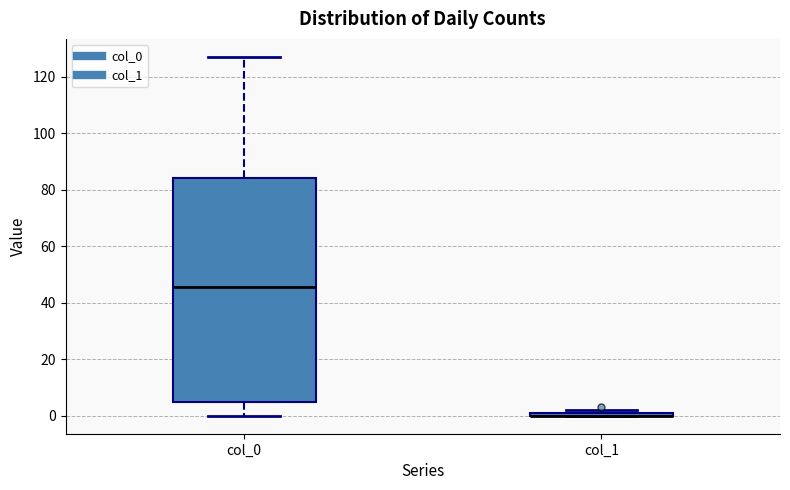

Comparing the boxes themselves (not the whiskers), which one is the tallest?

col_0